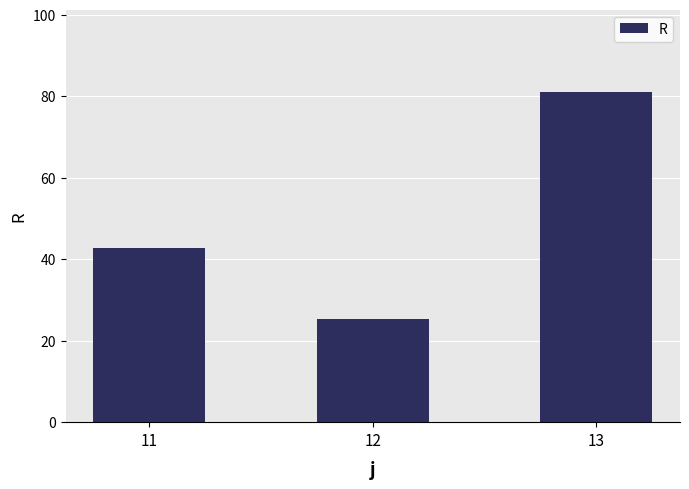

Count the number of values greater than 42.

2